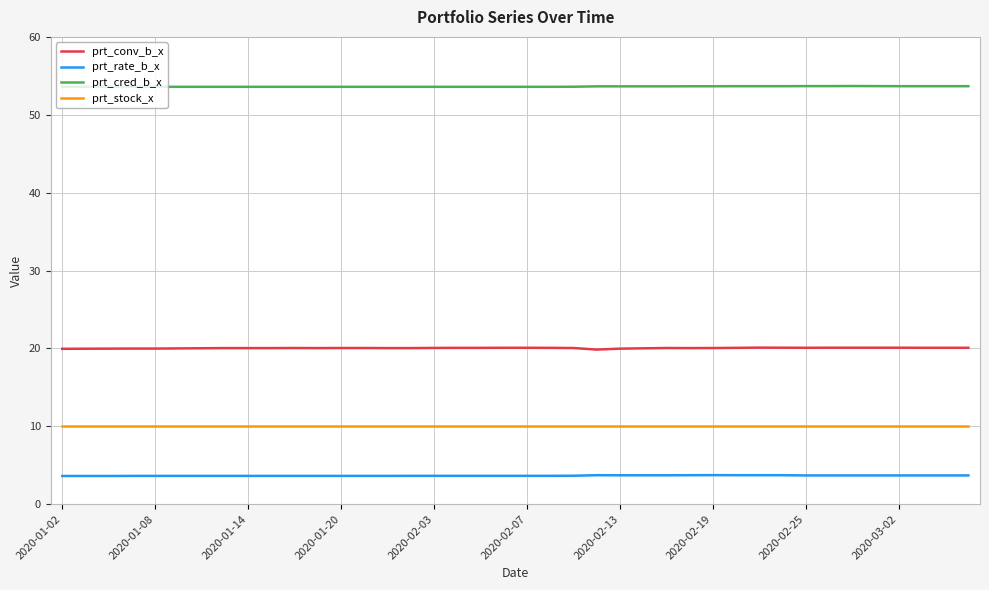

Does the chart have visible grid lines?

Yes